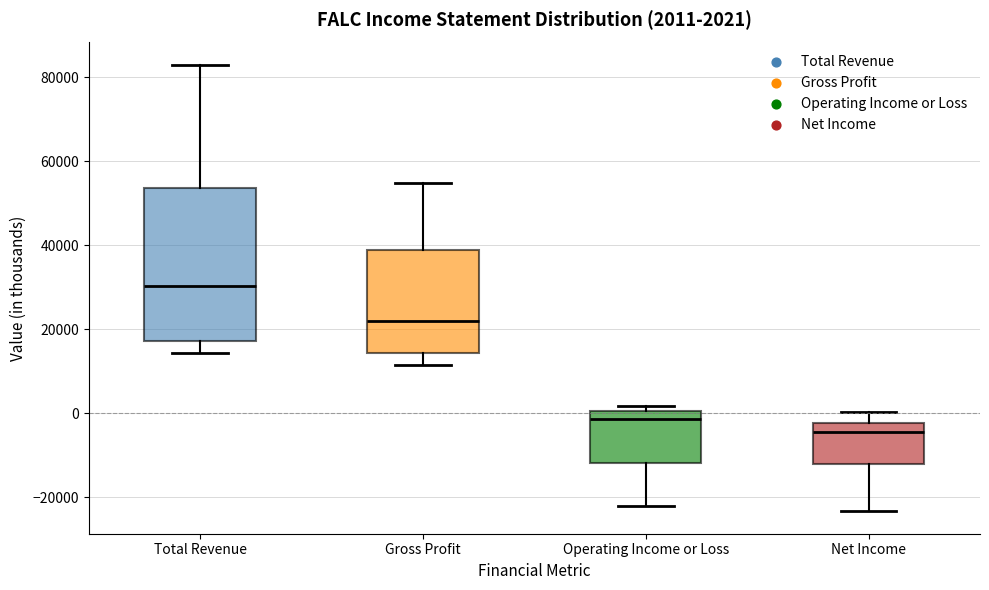

Which box's median line is the highest?

Total Revenue